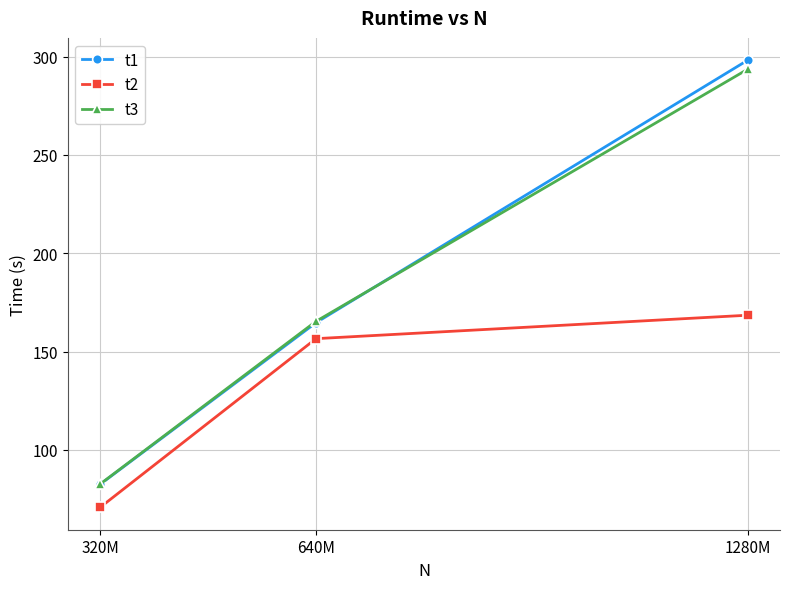

What is the sum of the t3 values at 640M and 320M?

247.9